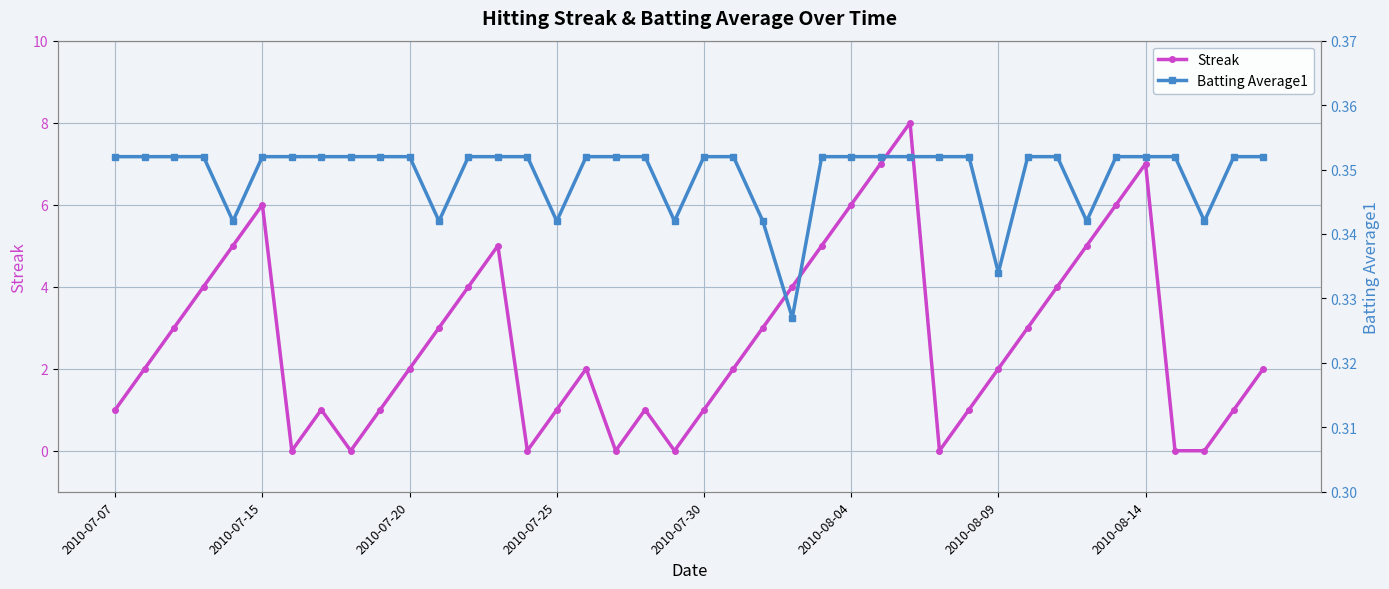

What is the total value across all series at 33?

5.3